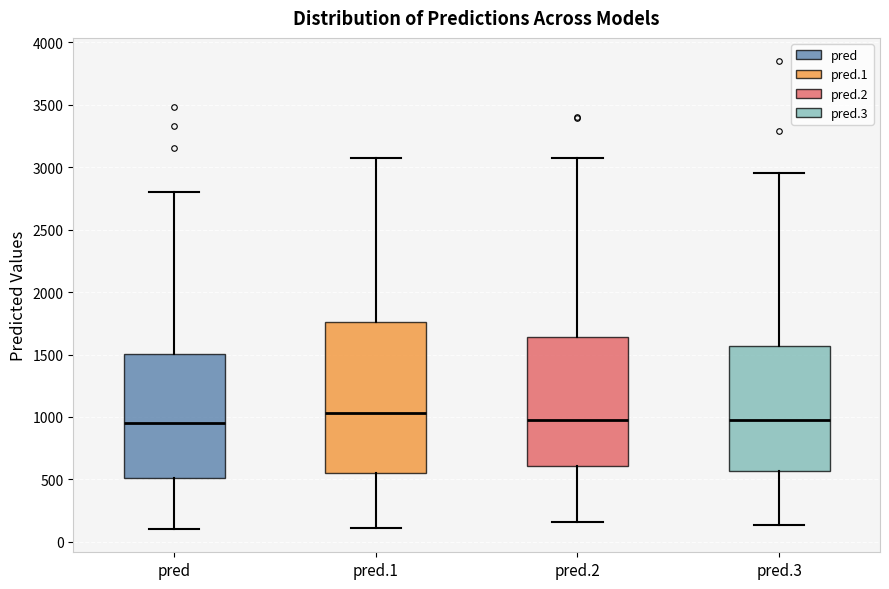

Reading left to right, transcribe this box plot: for each box, give where its median line is, the range the box spans, and where its two whiskers end, as read against the y-axis. The values are not printed on the chart, so give them approximately, as read against the axis.

pred: median 950, box 500 to 1500, whiskers 100 to 2800
pred.1: median 1050, box 550 to 1750, whiskers 100 to 3050
pred.2: median 1000, box 600 to 1650, whiskers 150 to 3050
pred.3: median 1000, box 550 to 1550, whiskers 150 to 2950